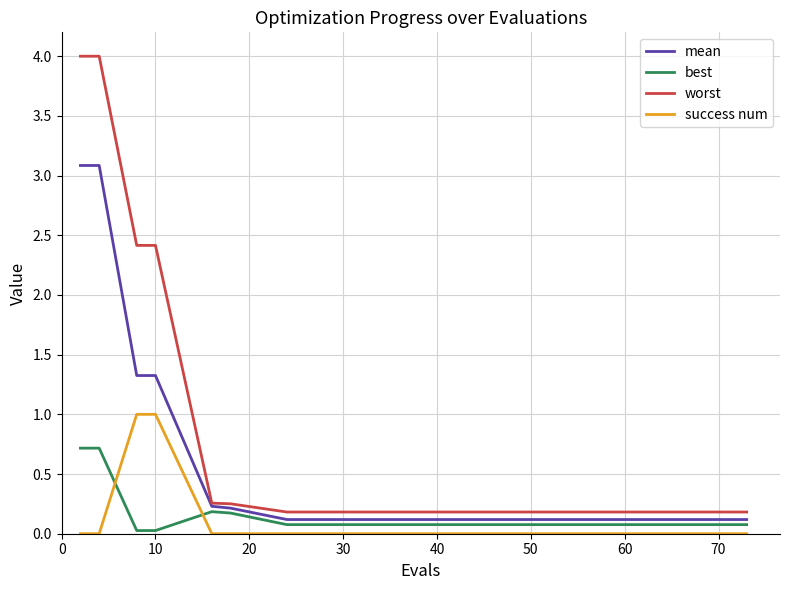

True or false: worst and best cross at least once.

False